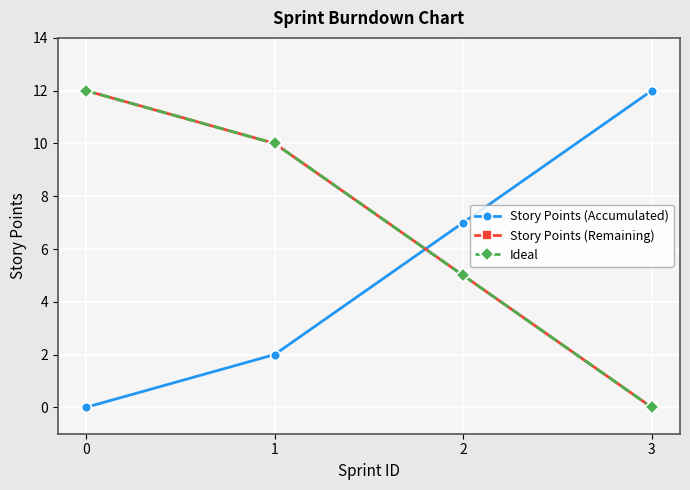

The Ideal series shows -7 at 3. True or false?

False